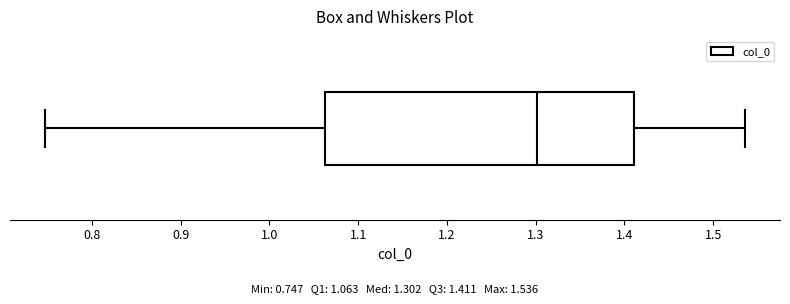

Read this box plot against the x-axis: the position of the median line, the range covered by the box, and the ends of both whiskers. The values are not printed on the chart, so give them approximately, as read against the axis.

median 1.30, box 1.06 to 1.41, whiskers 0.75 to 1.54